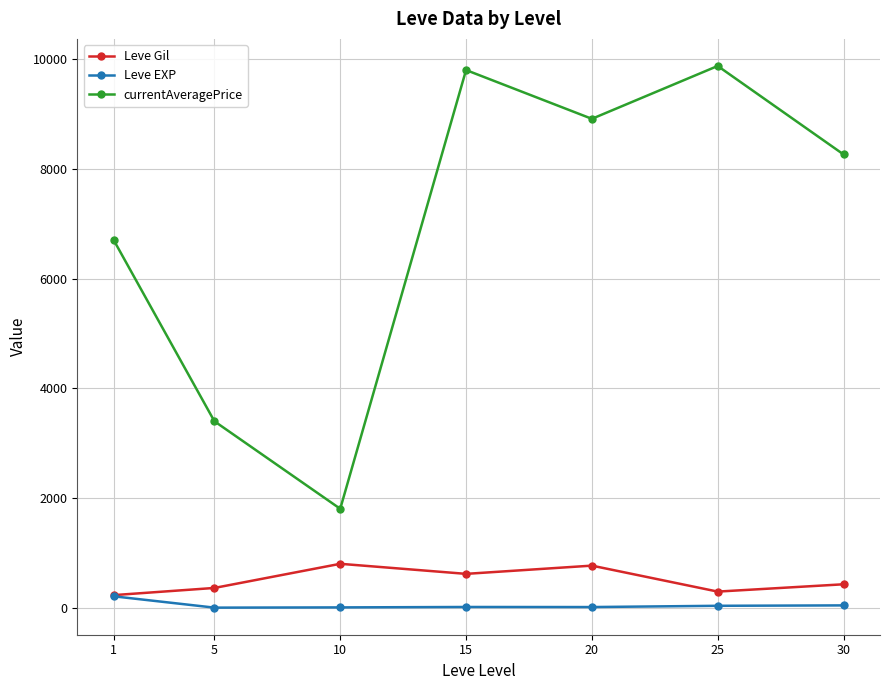

At which label is currentAveragePrice closest to 5841?

1